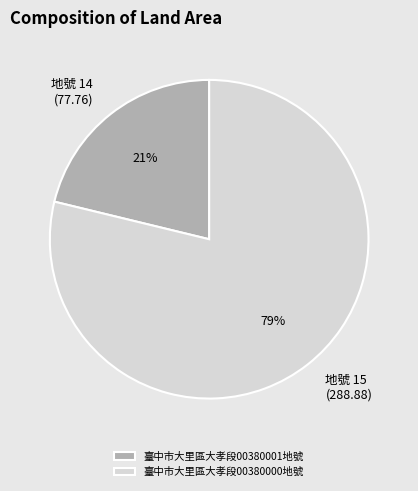

What is the smallest slice in the pie chart?

臺中市大里區大孝段00380001地號